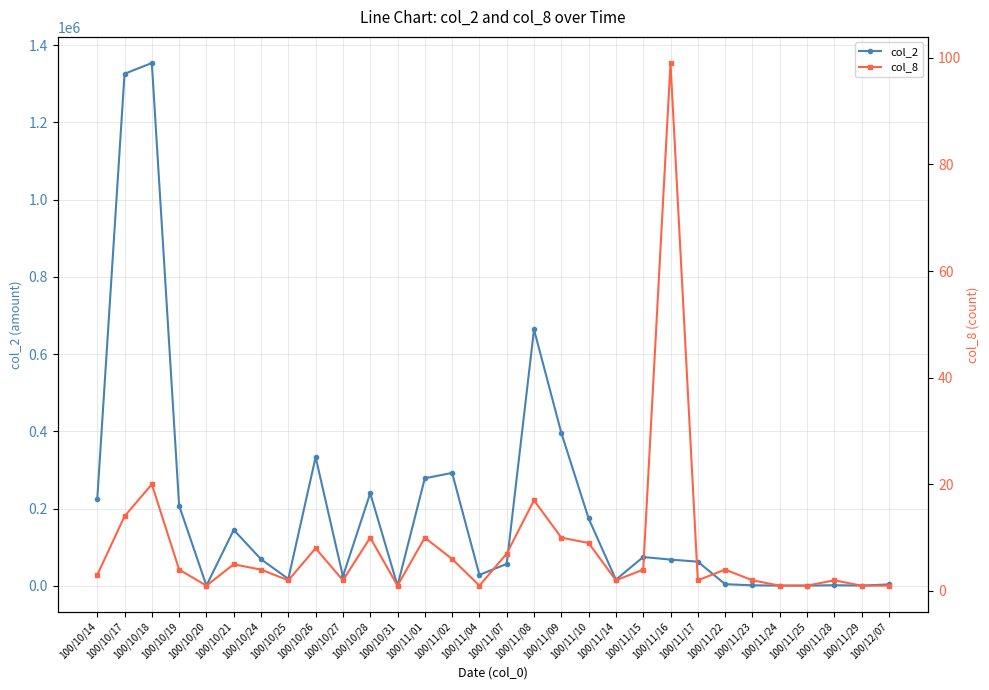

Between 100/11/08 and 100/11/28, which series saw the biggest shift?

col_2